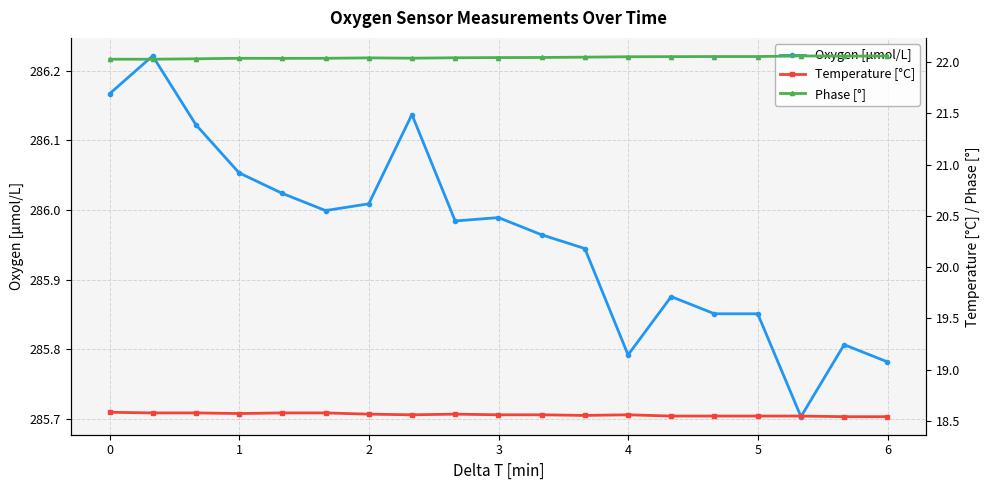

How many interior local peaks does the Phase [°] series have?

3